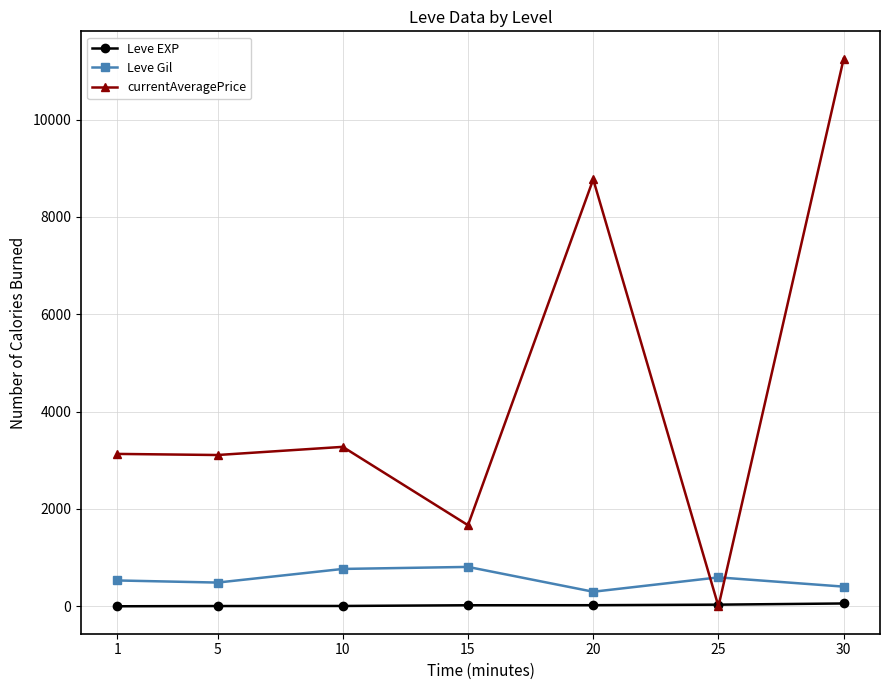

At how many categories does at least one series exceed 5067?

2